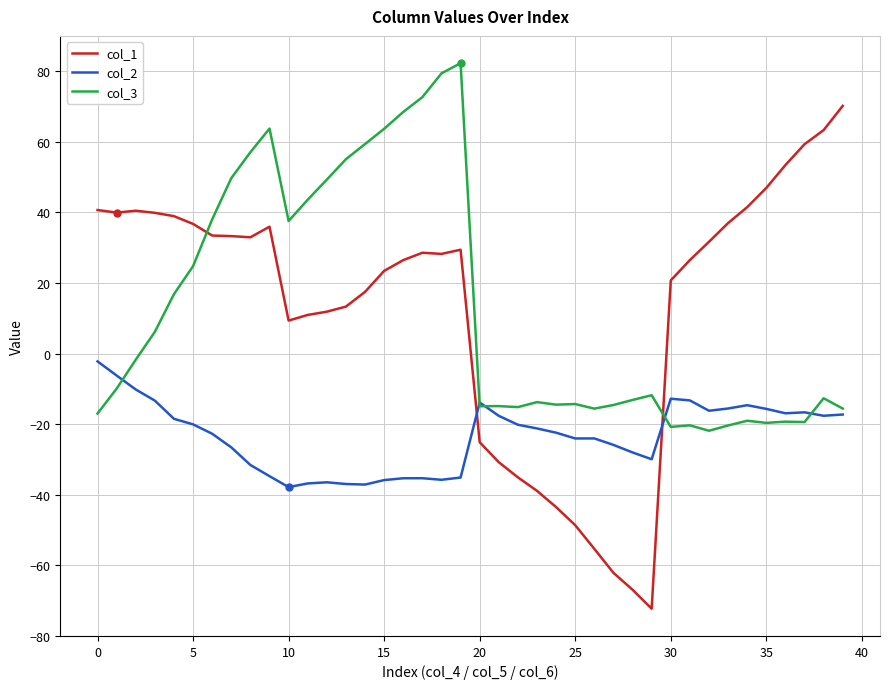

Which series ends up on top after the final intersection of col_1 and col_3?

col_1